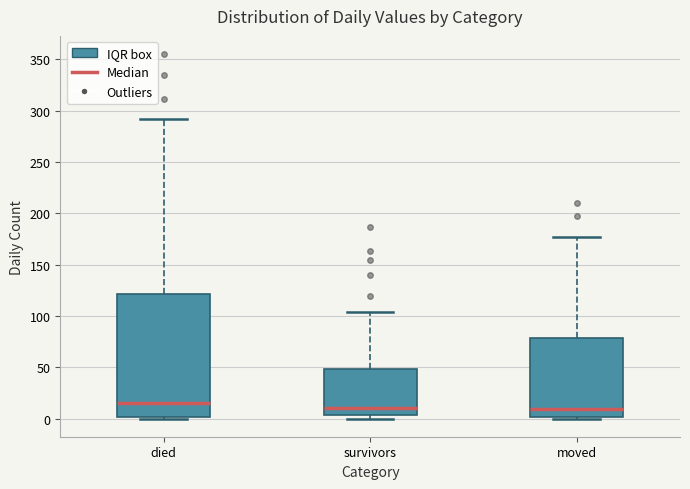

Where is the upper edge of the box for survivors on the y-axis? The values are not printed on the chart, so give them approximately, as read against the axis.

50